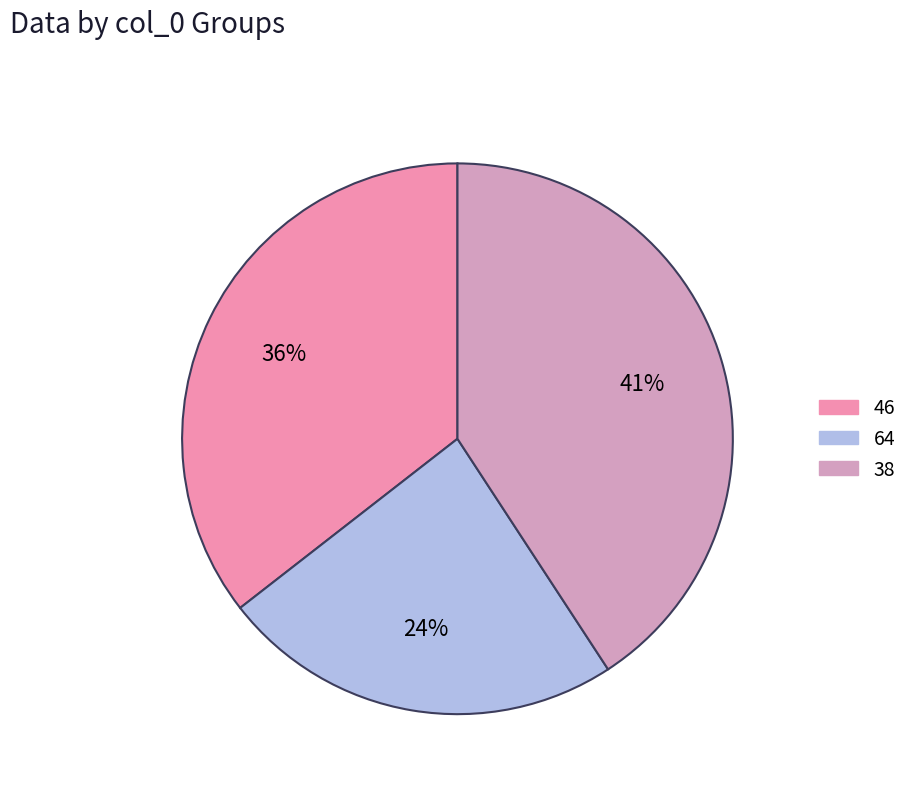

What is the largest slice in the pie chart?

38